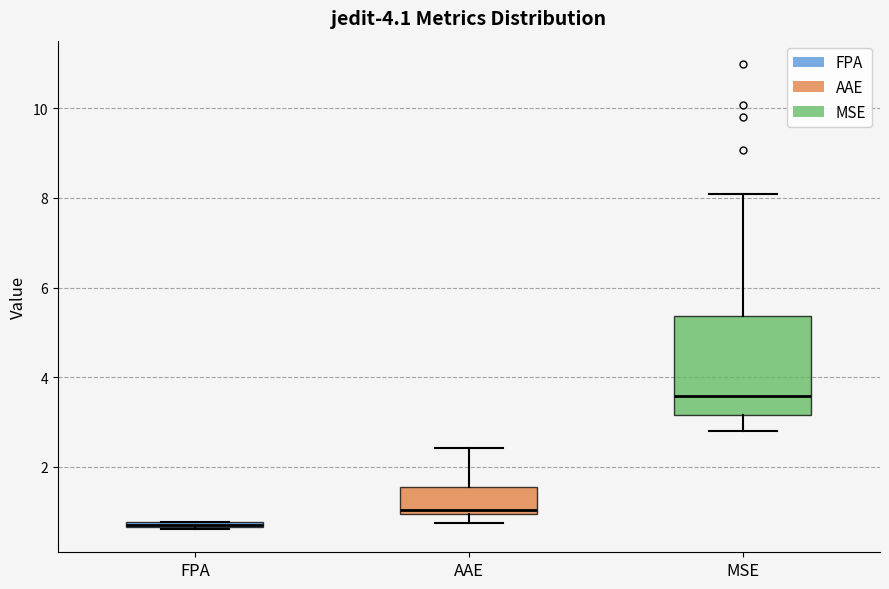

Which box's median line is the highest?

MSE